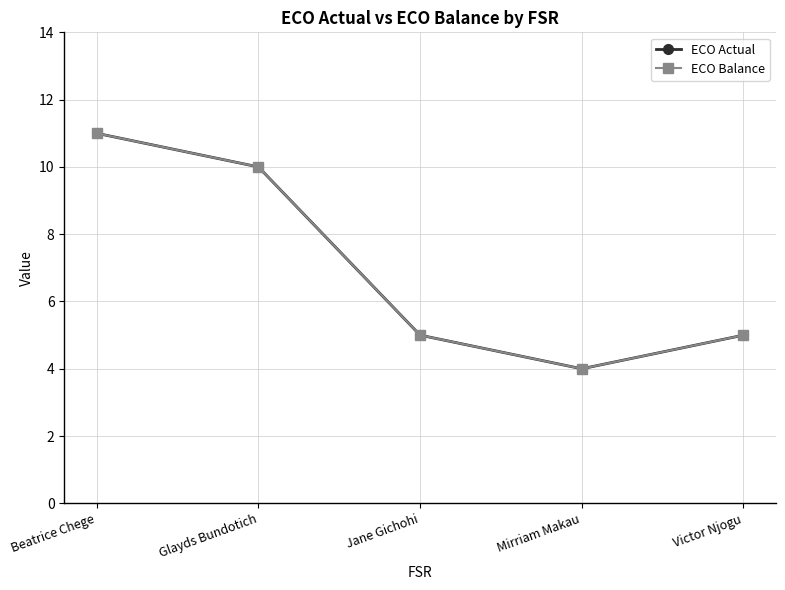

Does the chart display data point markers on the line(s)?

Yes